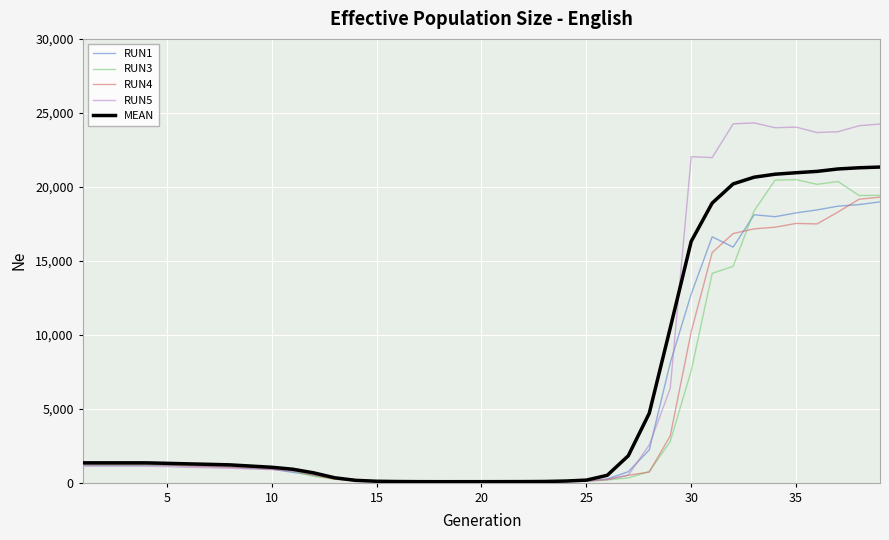

What is the maximum value for RUN1?

18980.9